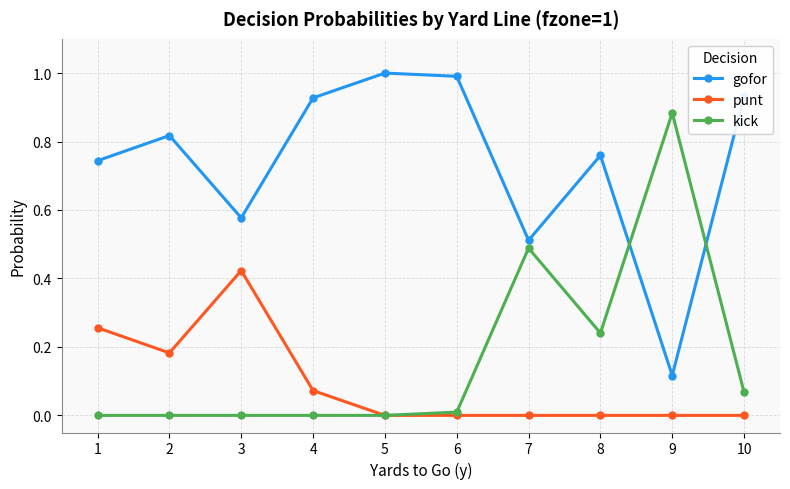

True or false: gofor has more than 0 interior local peaks.

True